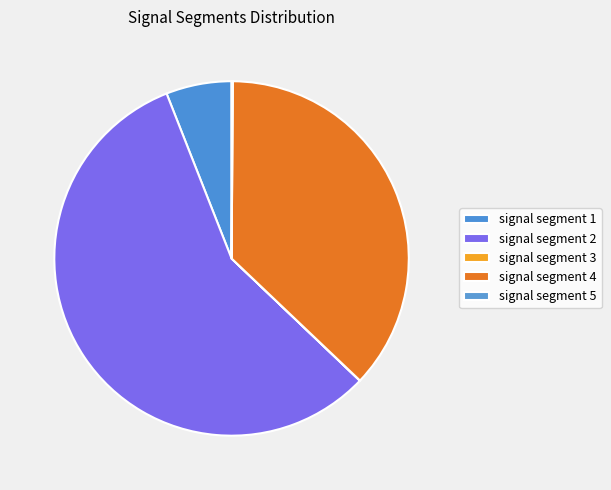

Which category has the biggest portion of the pie?

signal segment 2